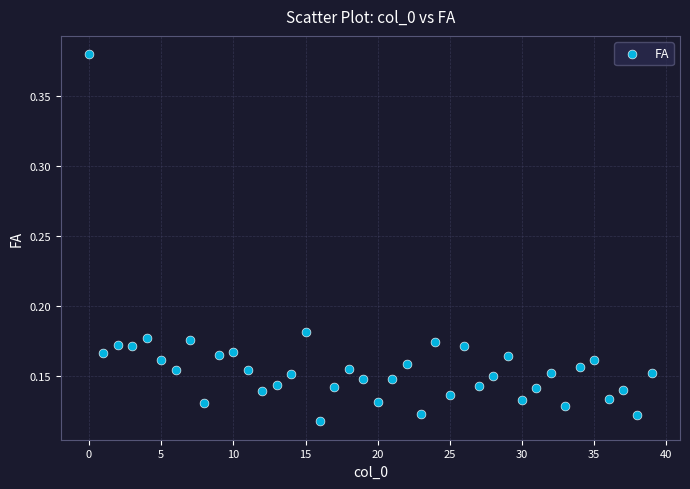

What is the range of Y values (max minus min)?

0.3